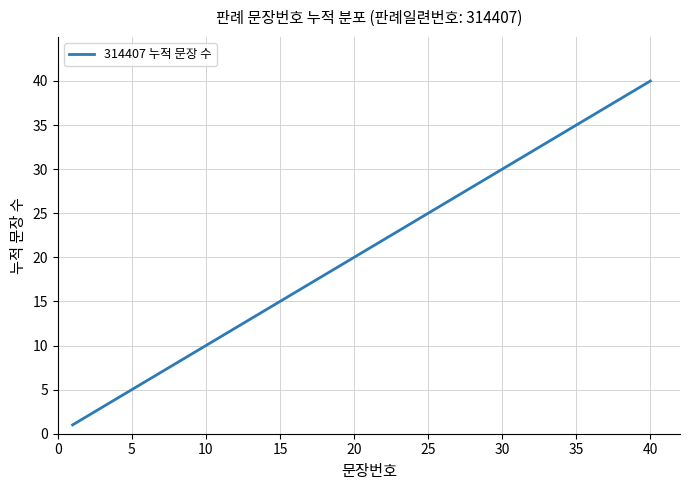

What is the difference between the maximum and minimum values?

39